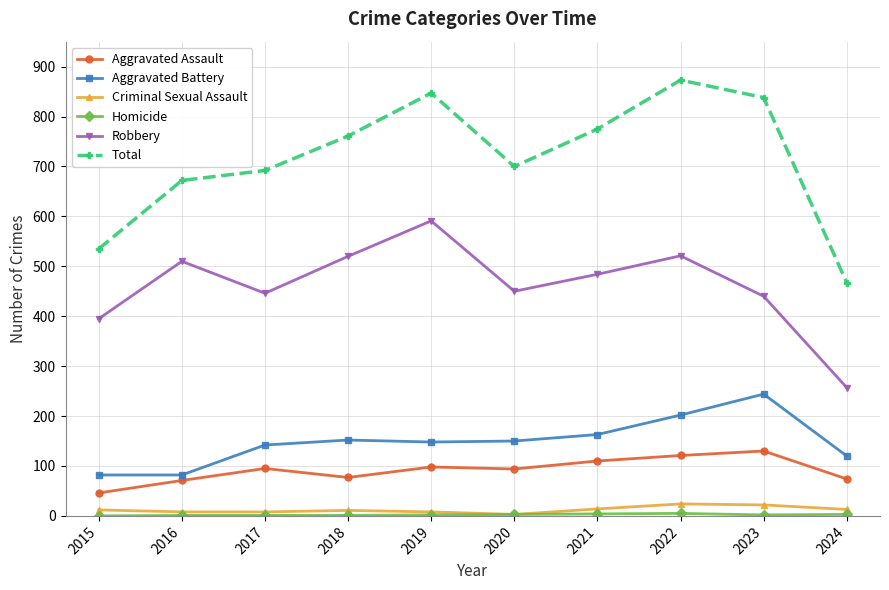

True or false: Robbery and Total intersect in this chart.

False